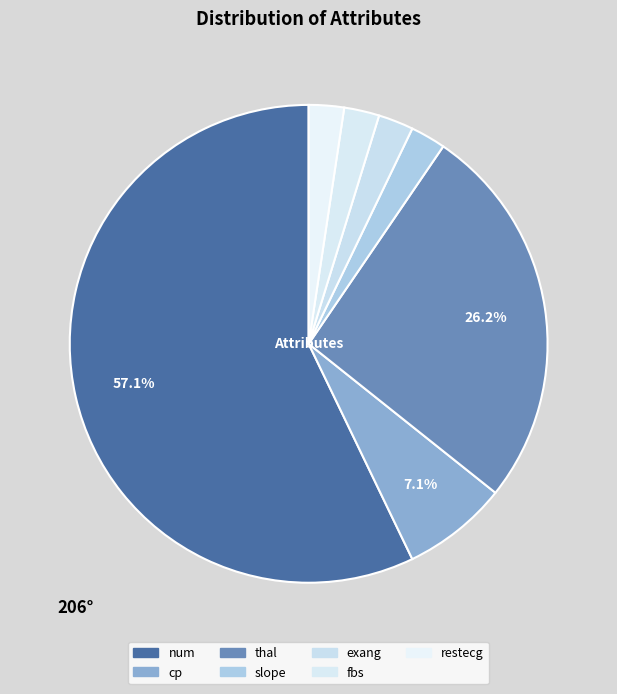

How many slices are in this pie chart?

7